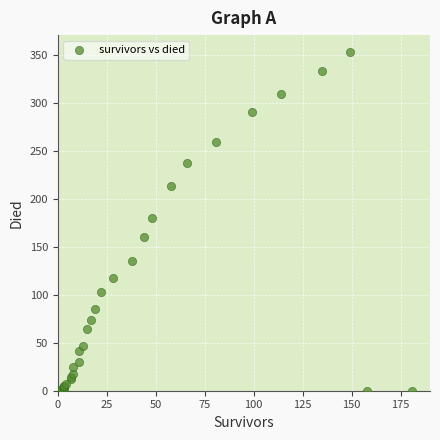

What Y value in the scatter plot is closest to 176?

180